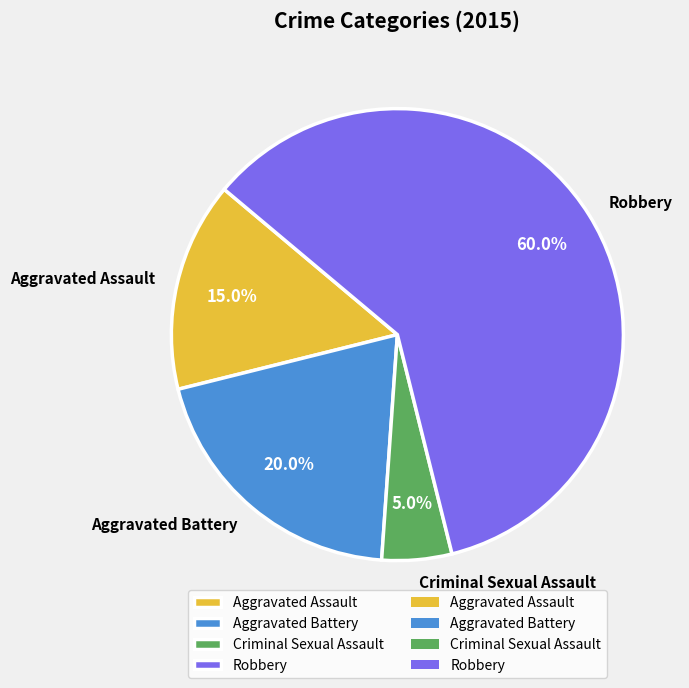

Between Robbery and Criminal Sexual Assault, which is larger?

Robbery